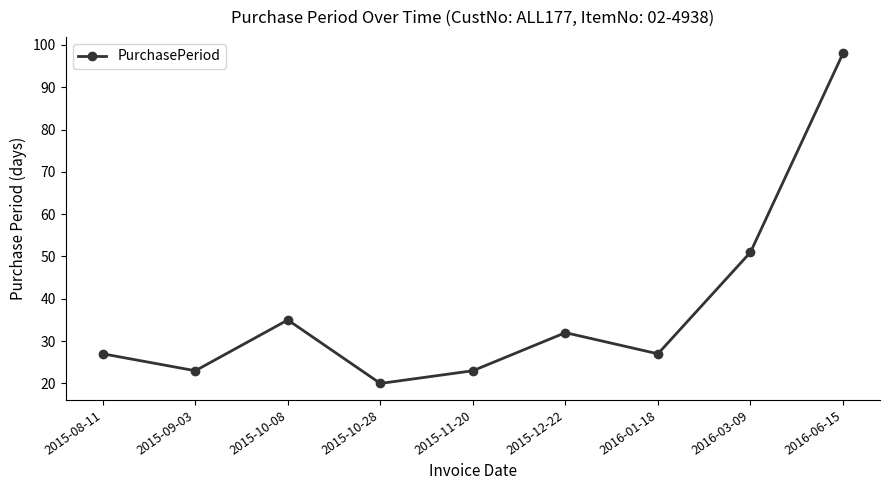

Which category has the lowest value across all series?

2015-10-28